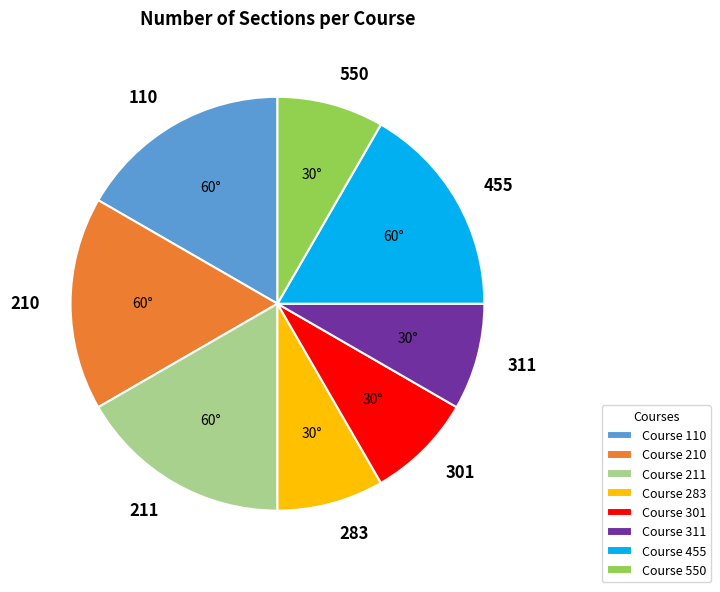

Count the number of slices in the pie.

8